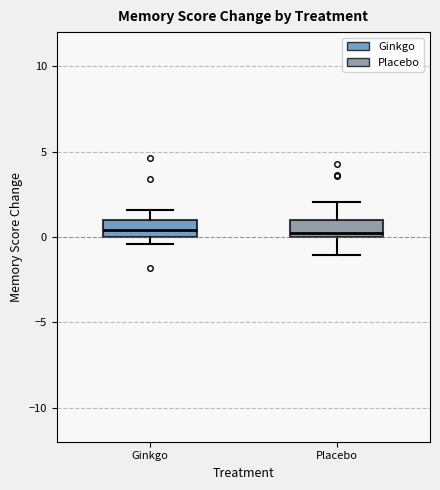

Reading left to right, transcribe this box plot: for each box, give where its median line is, the range the box spans, and where its two whiskers end, as read against the y-axis. The values are not printed on the chart, so give them approximately, as read against the axis.

Ginkgo: median 0.5, box 0.0 to 1.0, whiskers -0.5 to 1.5
Placebo: median 0.0 (just above the box's lower edge), box 0.0 to 1.0, whiskers -1.0 to 2.0